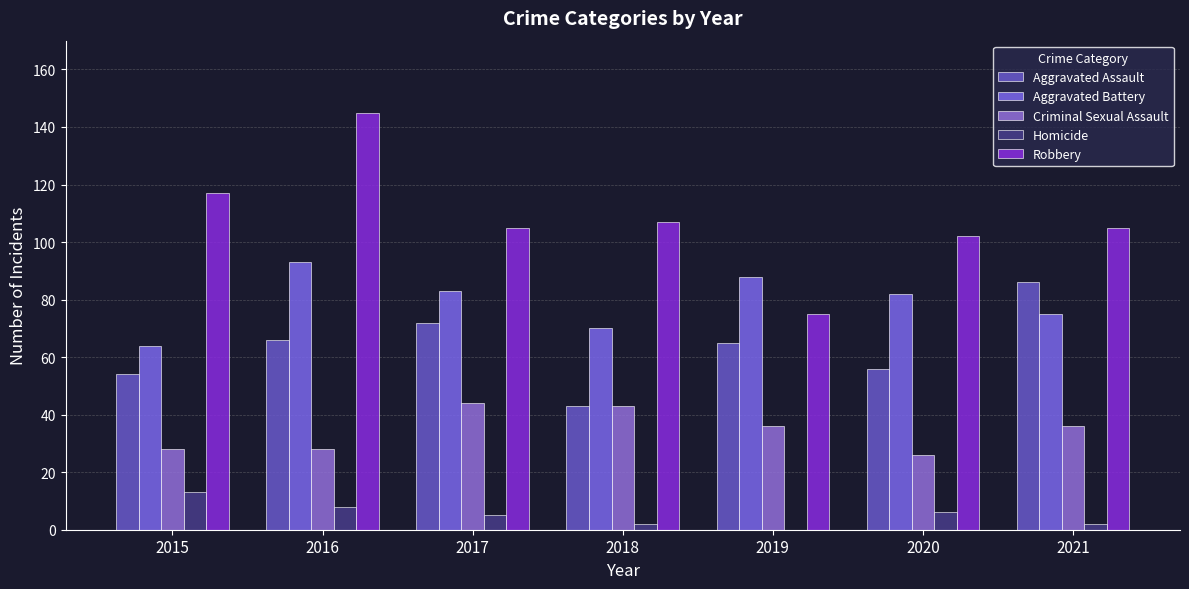

The value of Homicide at 2021 is 2. True or false?

True